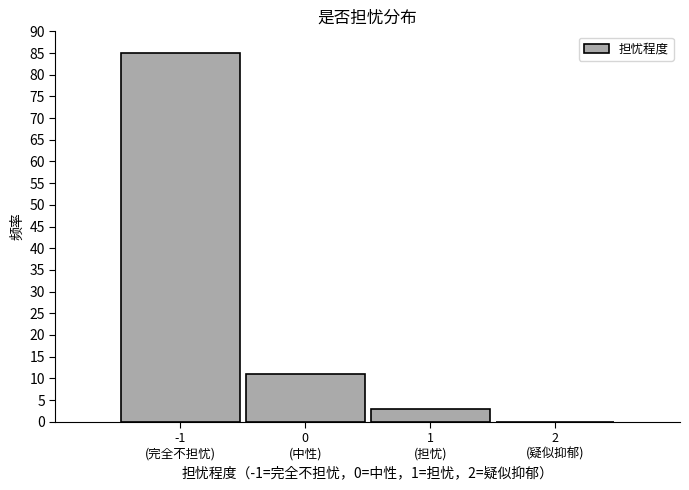

What is the maximum value shown in the chart?

85